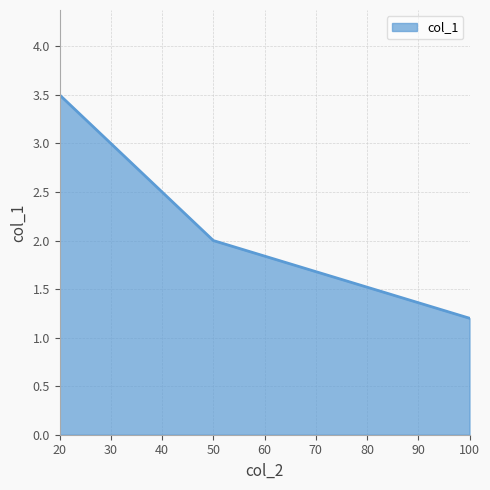

What is the change in value from 50 to 20?

+1.5